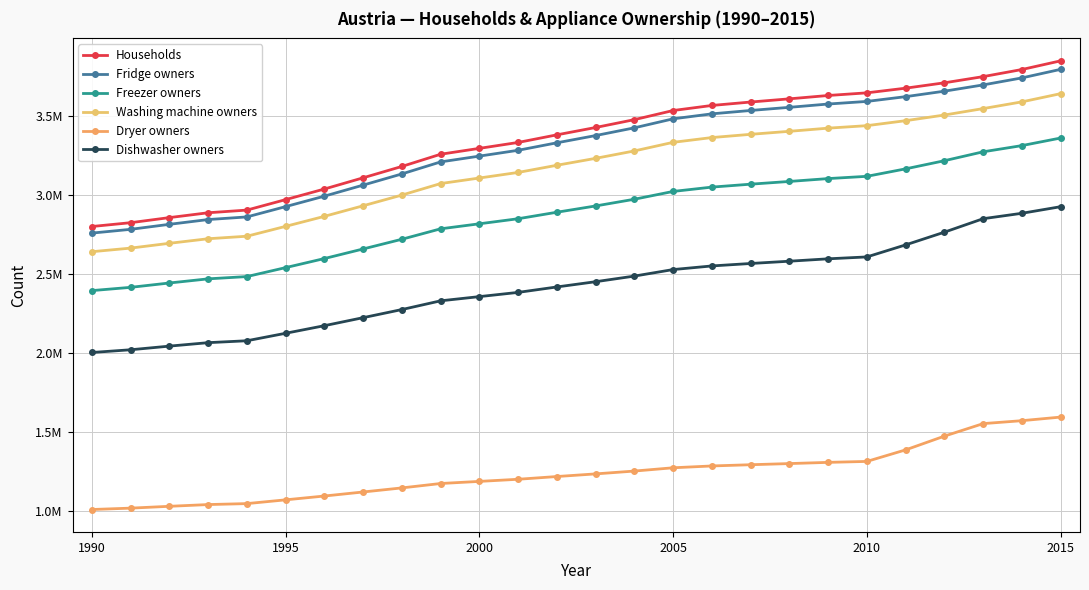

Is this an area chart (filled region under the line)?

No